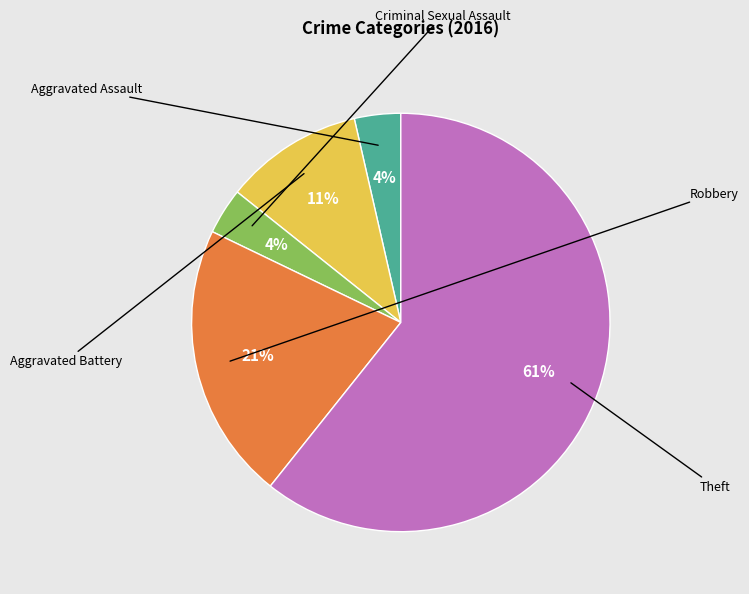

To the nearest percent, what is the average slice percentage?

20%